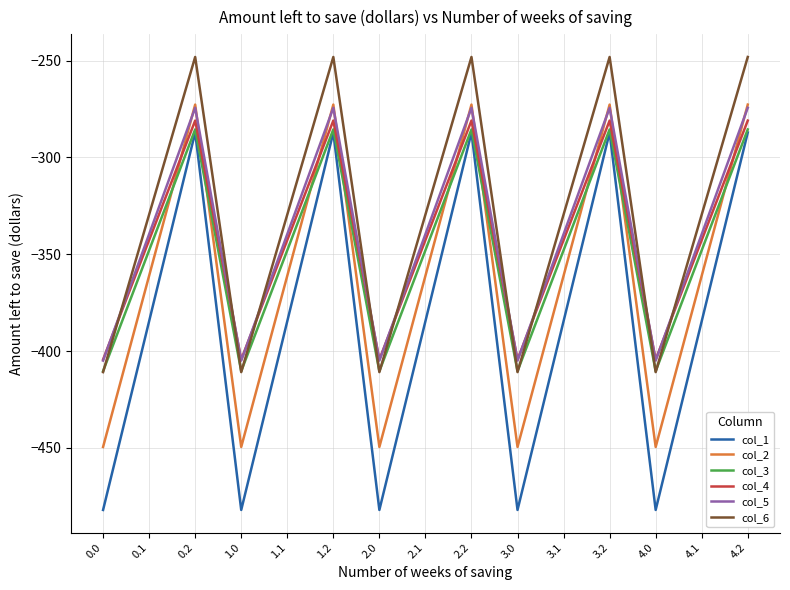

How many distinct data groups are displayed?

6